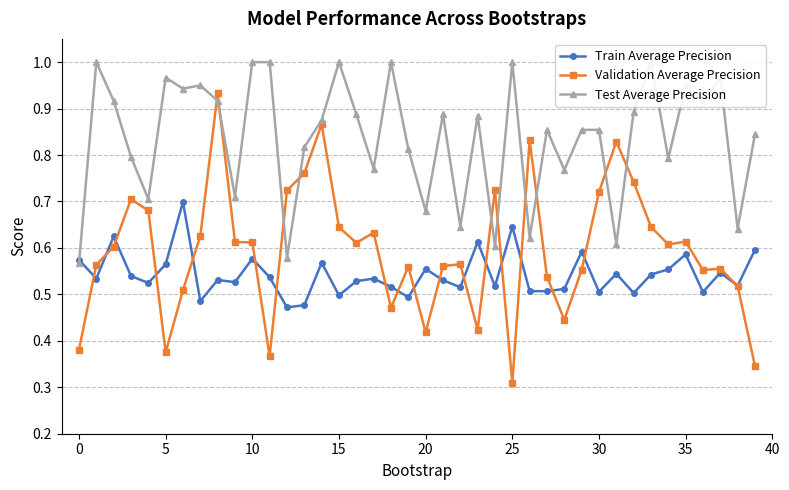

Rank the series at 18 from highest to lowest value.

Test Average Precision, Train Average Precision, Validation Average Precision